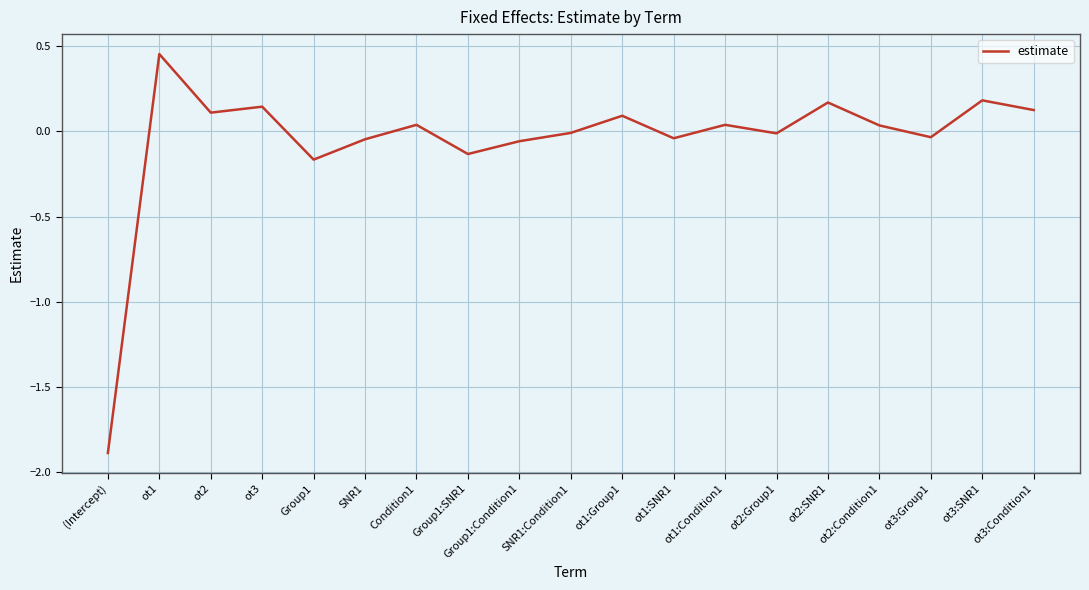

Which category has the highest value across all series?

ot1